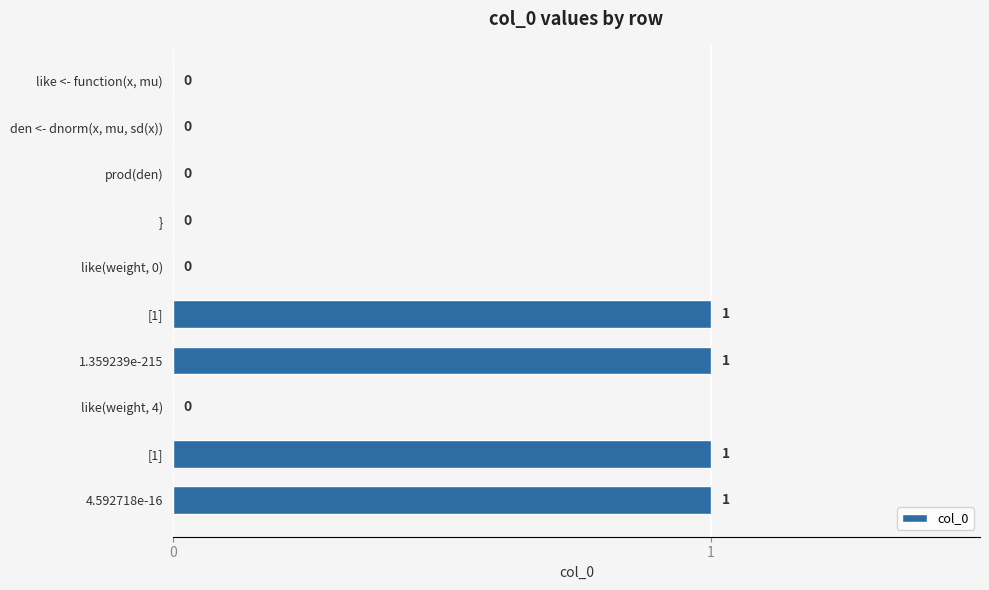

How many series are shown in this chart?

1